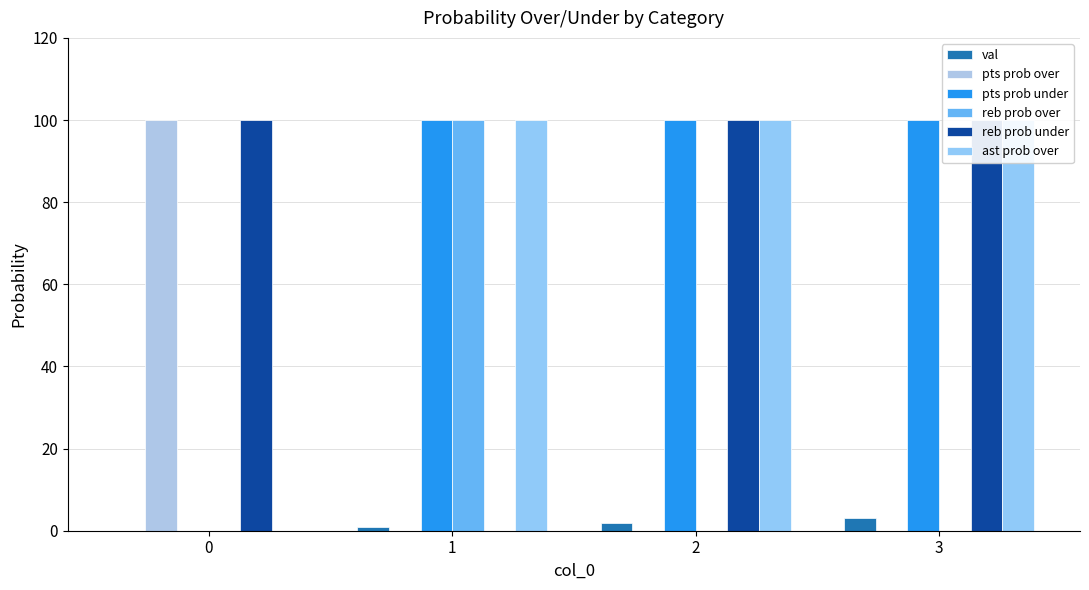

Is it true that reb prob over equals 40 at 1?

False